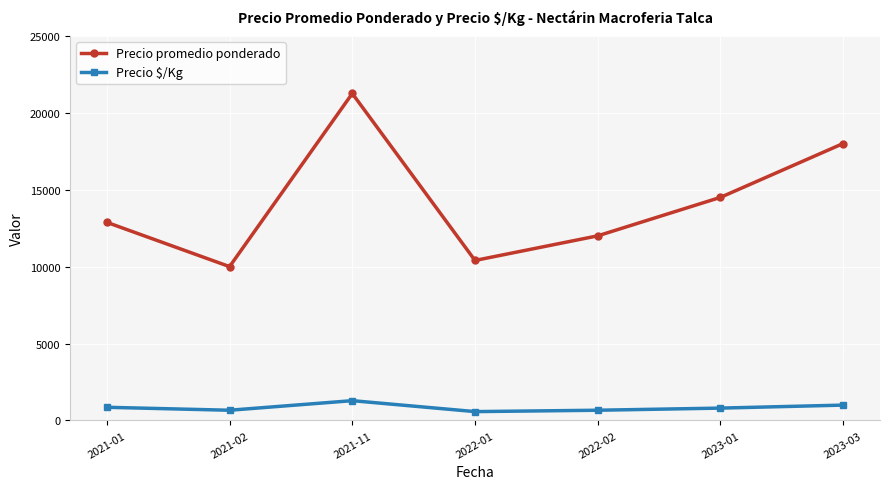

What is the label of the 4th point from the left?

2022-01